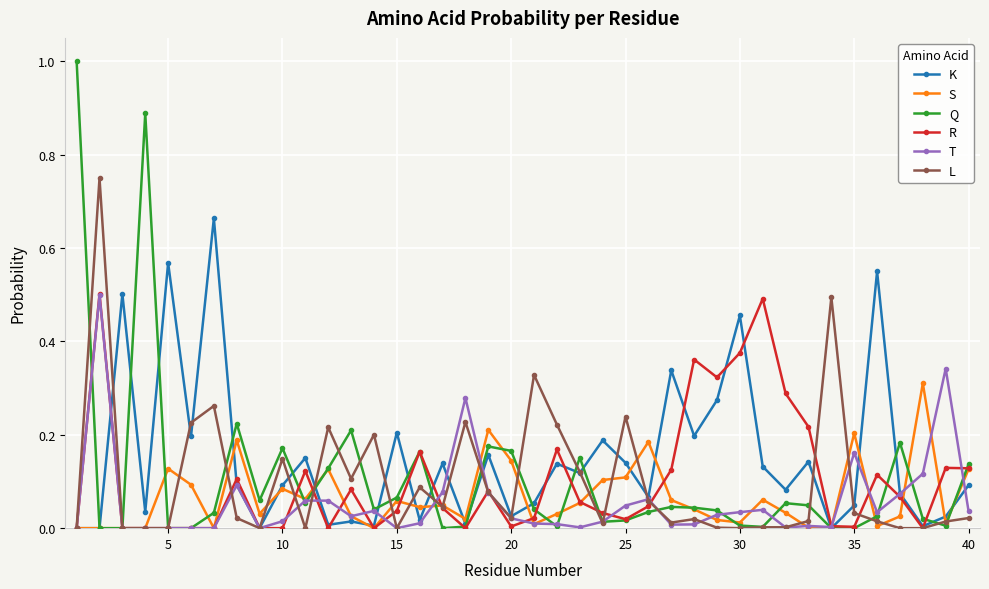

Which series has the widest spread of values?

Q